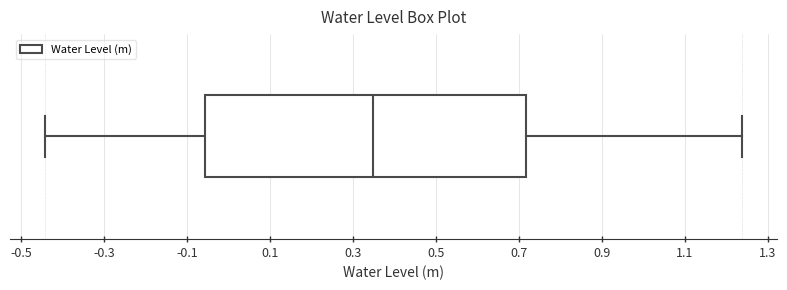

Transcribe this box plot: give where the median line is, the range the box spans, and where the two whiskers end, as read against the x-axis. The values are not printed on the chart, so give them approximately, as read against the axis.

median 0.34, box -0.06 to 0.72, whiskers -0.44 to 1.24